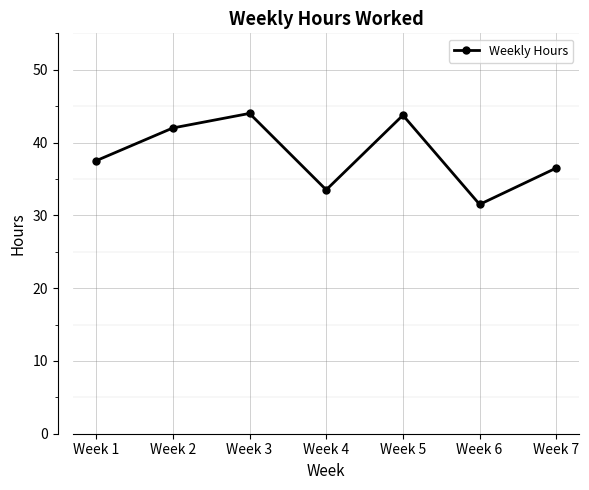

What is the difference between the values at Week 4 and Week 2?

8.5